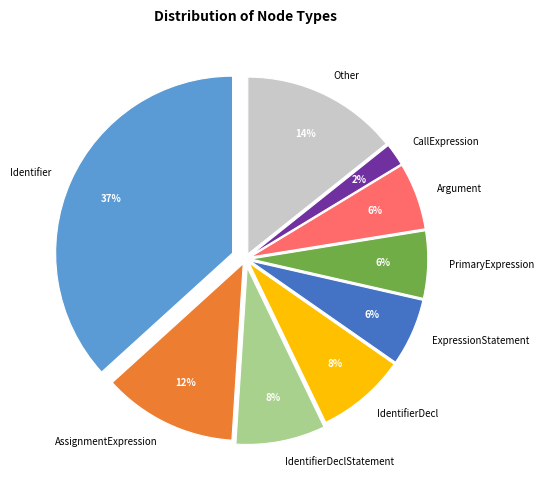

How many slices are in this pie chart?

9